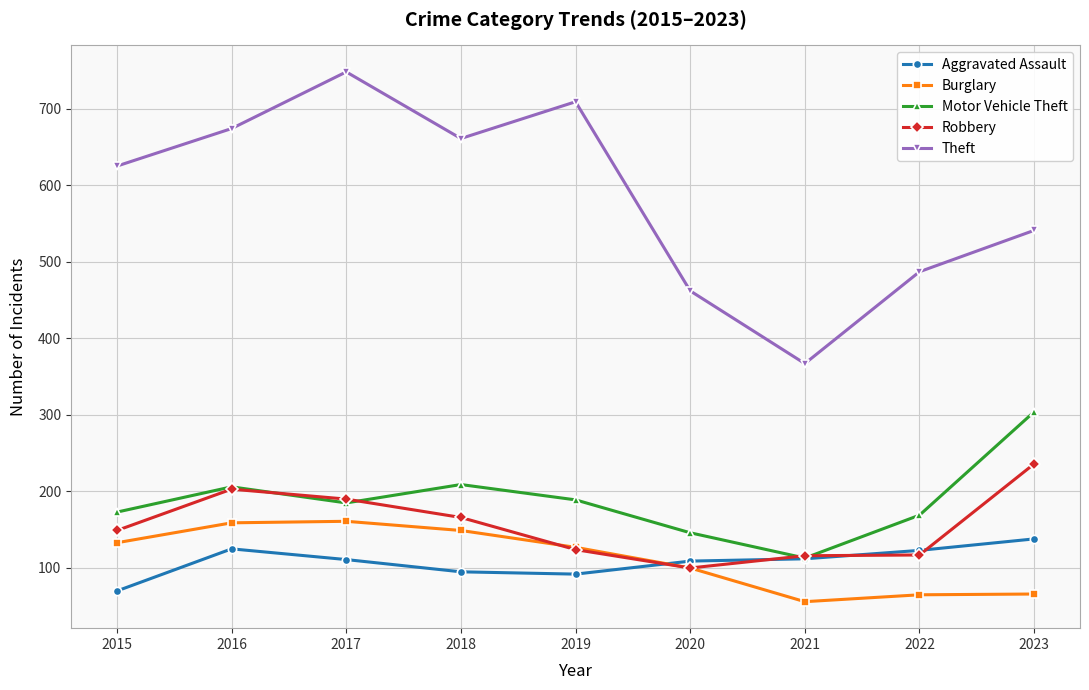

What is the maximum value shown in the chart?

748